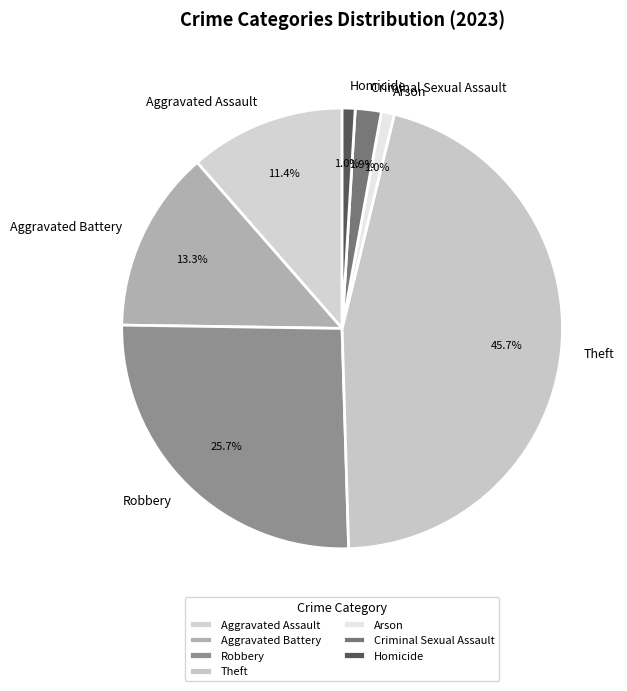

What is the total percentage of Aggravated Assault and Criminal Sexual Assault?

13.3%